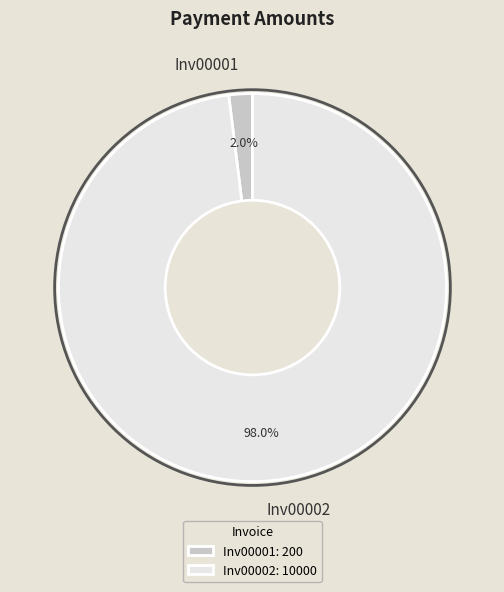

Which has a higher value, Inv00001 or Inv00002?

Inv00002